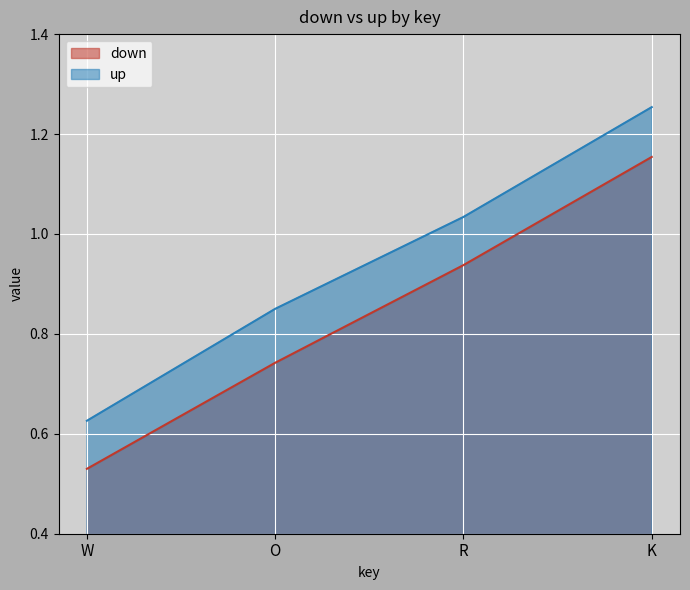

What is the difference between the maximum and minimum values in the up series?

0.6